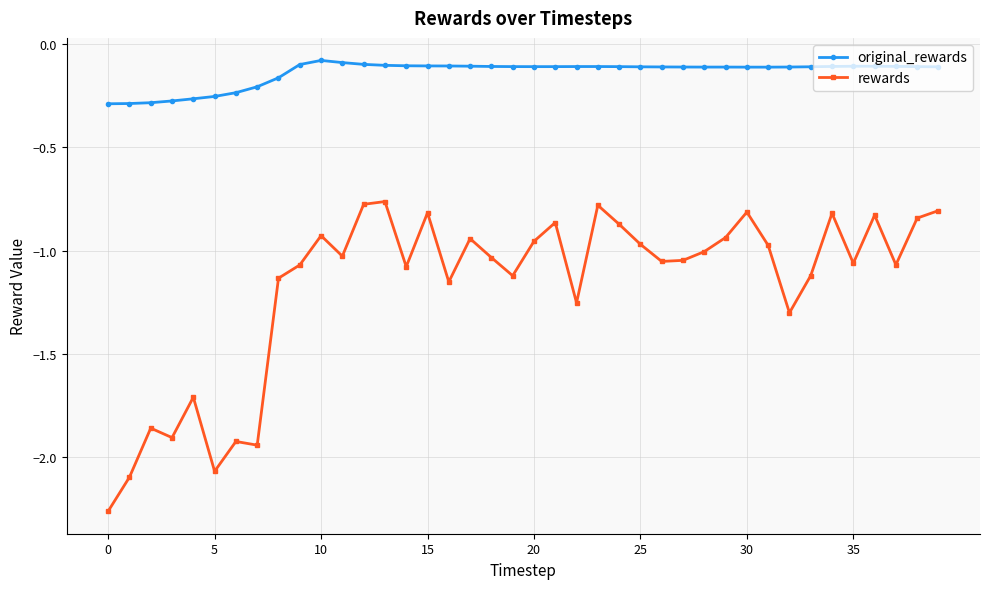

List the series in order of their overall mean, highest first.

original_rewards, rewards